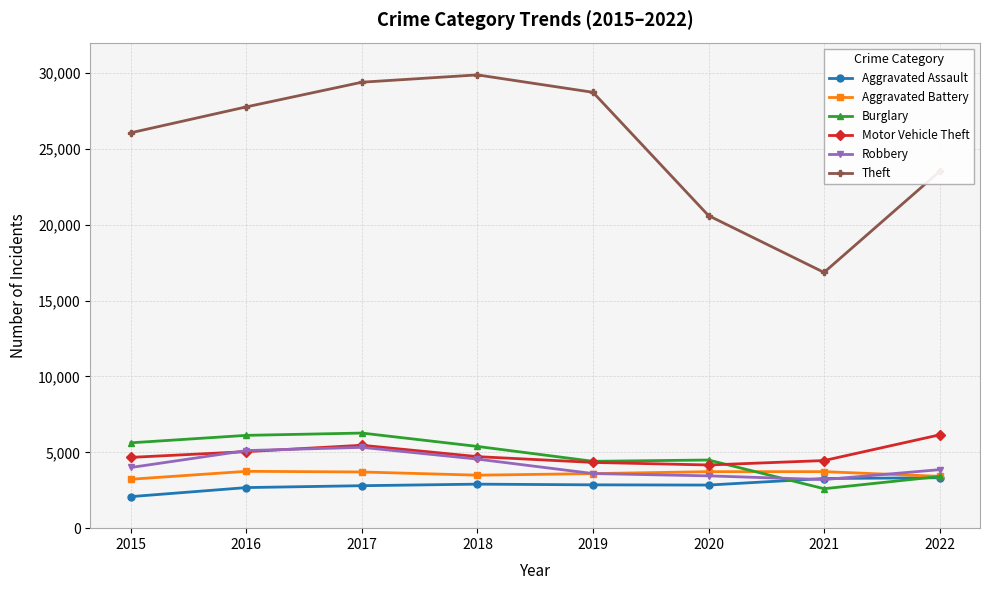

Between 2015 and 2020, which series saw the biggest shift?

Theft